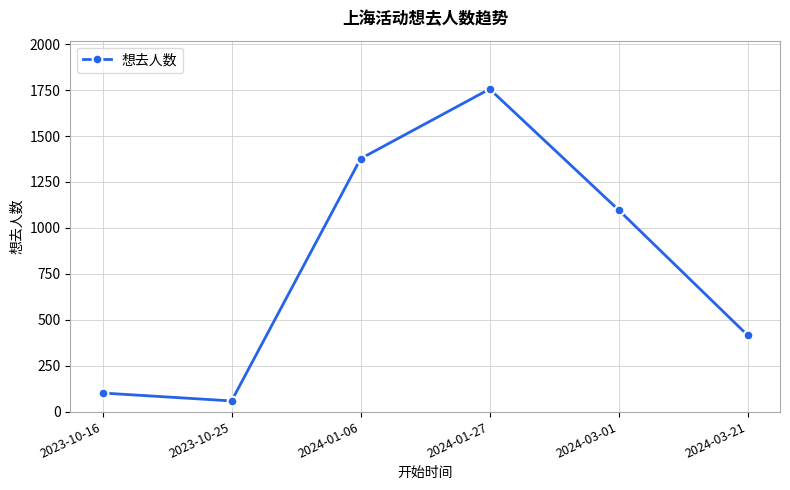

What is the maximum value shown in the chart?

1756